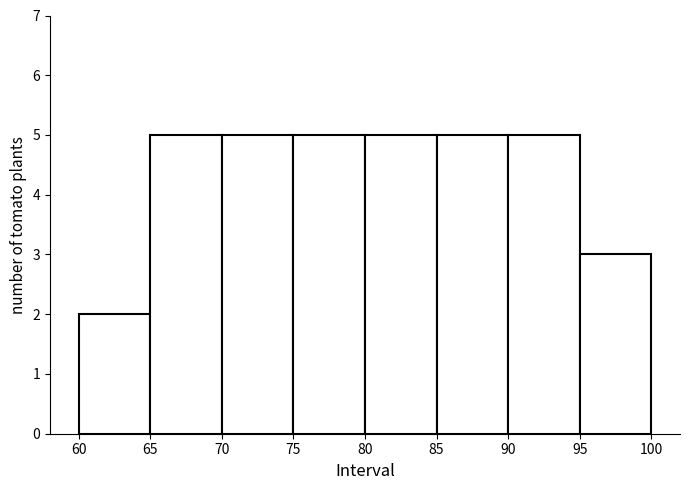

Reading left to right, transcribe this chart: for each bar, give the range it covers on the x-axis and its height. The values are not printed on the chart, so give them approximately, as read against the axis.

60 to 65: 2
65 to 70: 5
70 to 75: 5
75 to 80: 5
80 to 85: 5
85 to 90: 5
90 to 95: 5
95 to 100: 3